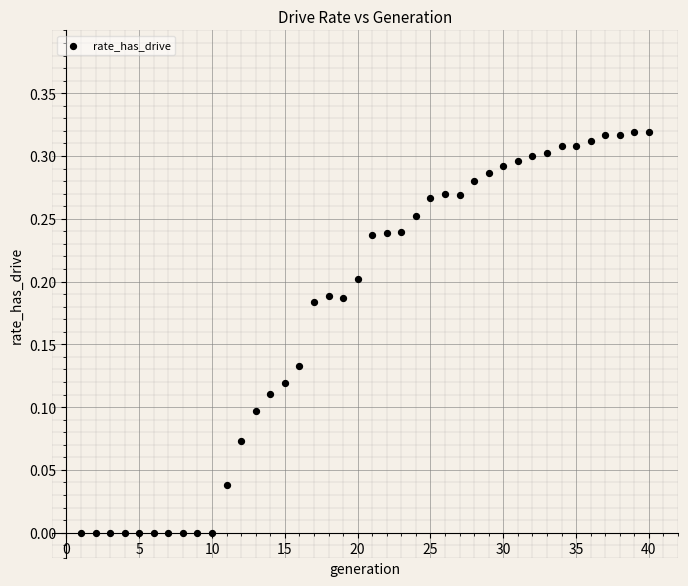

What is the range of X values (max minus min)?

39.0